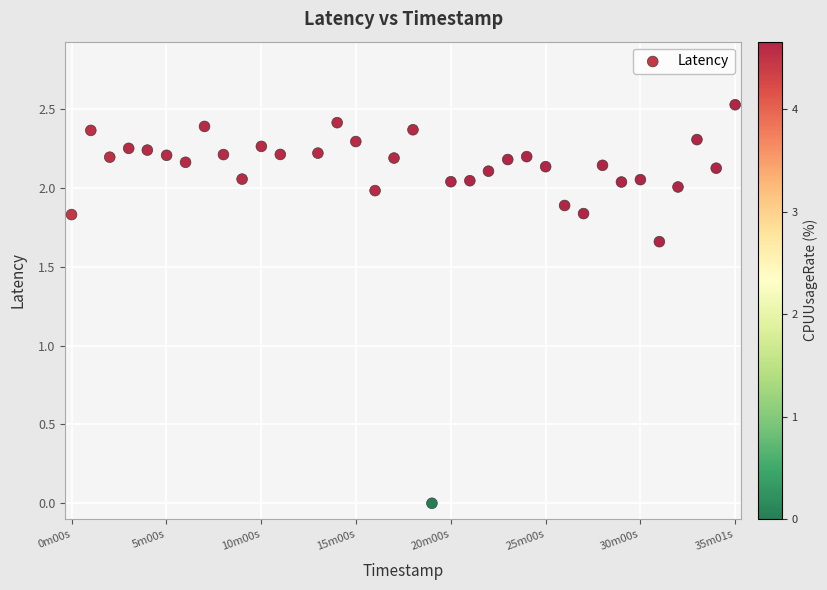

What is the range of X values (max minus min)?

2101.0